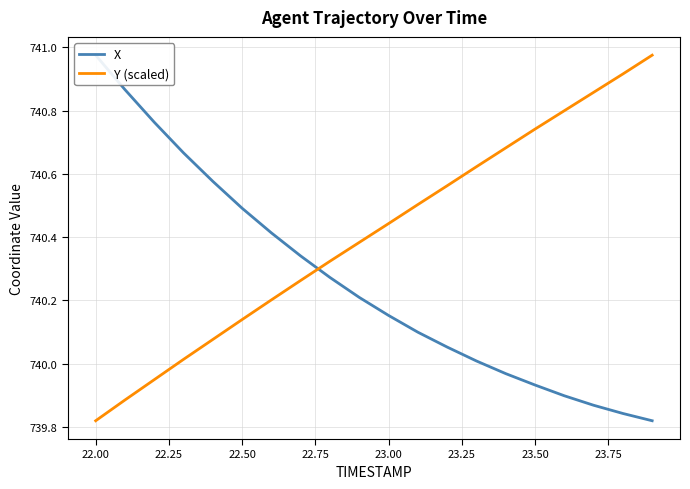

Which category has the lowest value in the Y (scaled) series?

22.00